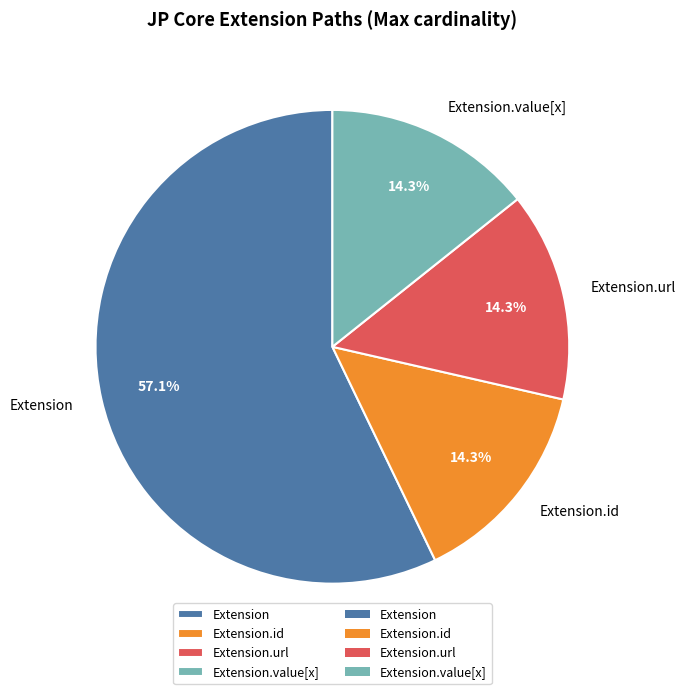

Count the number of slices in the pie.

4